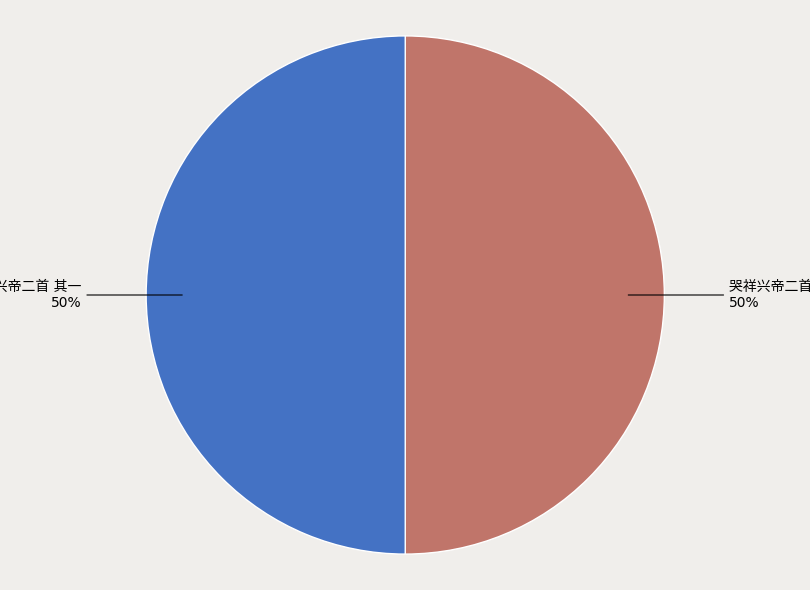

How many segments does this pie chart have?

2